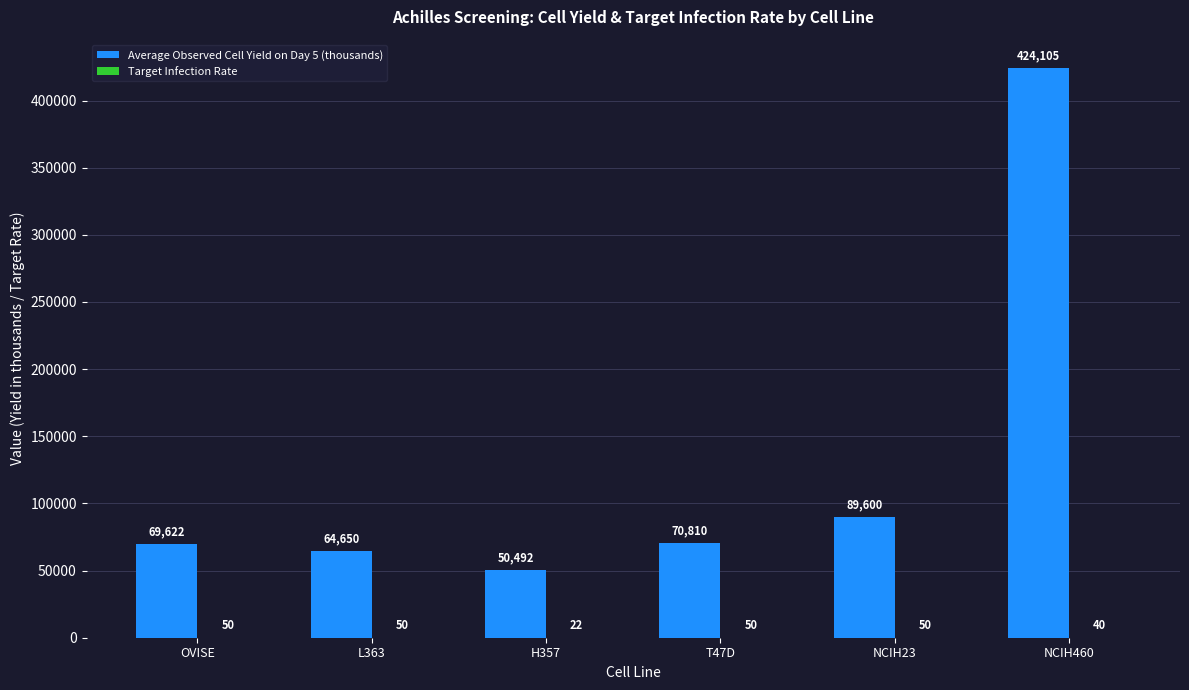

What is the total value across all series at OVISE?

69672.0